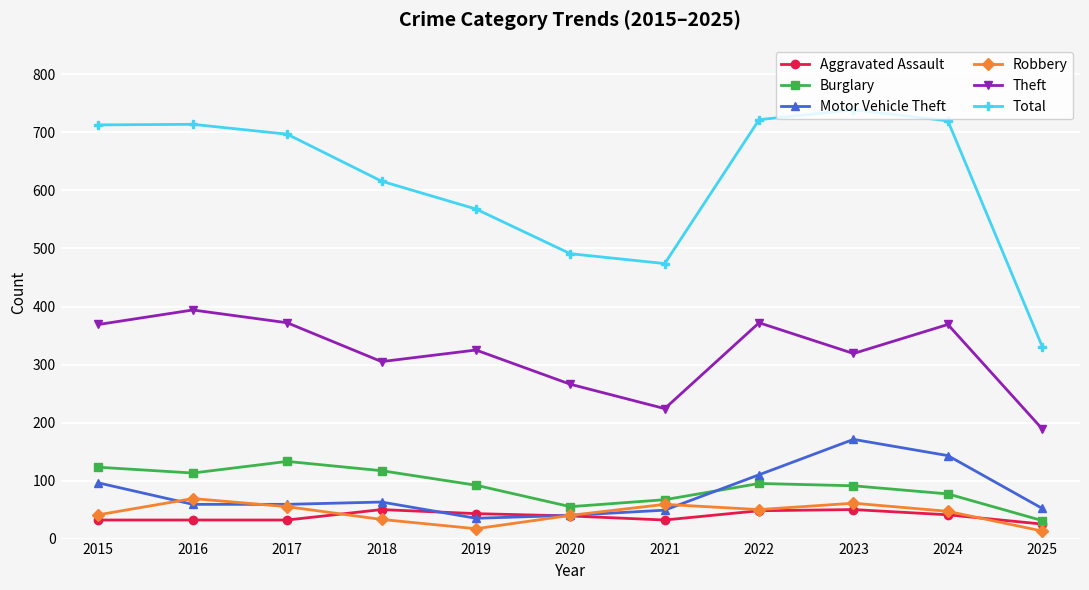

True or false: Theft and Burglary intersect in this chart.

False